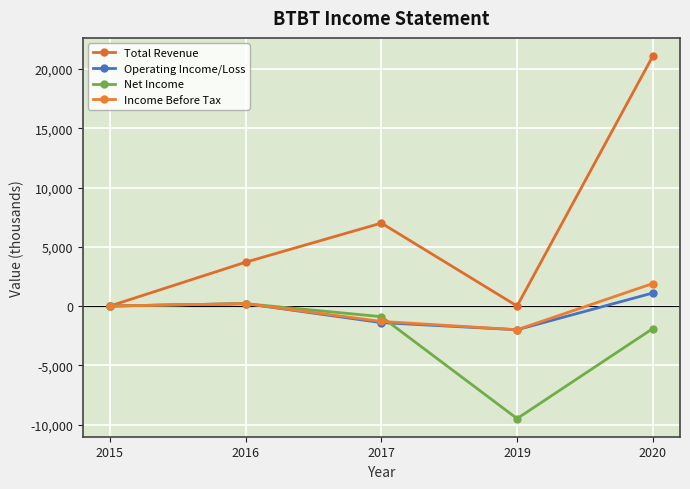

Reading left to right, transcribe all the data shown in this chart.

Total Revenue: 2015=0	2016=3700	2017=7000	2019=0	2020=21100
Operating Income/Loss: 2015=0	2016=200	2017=-1400	2019=-2000	2020=1100
Net Income: 2015=0	2016=200	2017=-900	2019=-9500	2020=-1900
Income Before Tax: 2015=0	2016=200	2017=-1300	2019=-2000	2020=1900